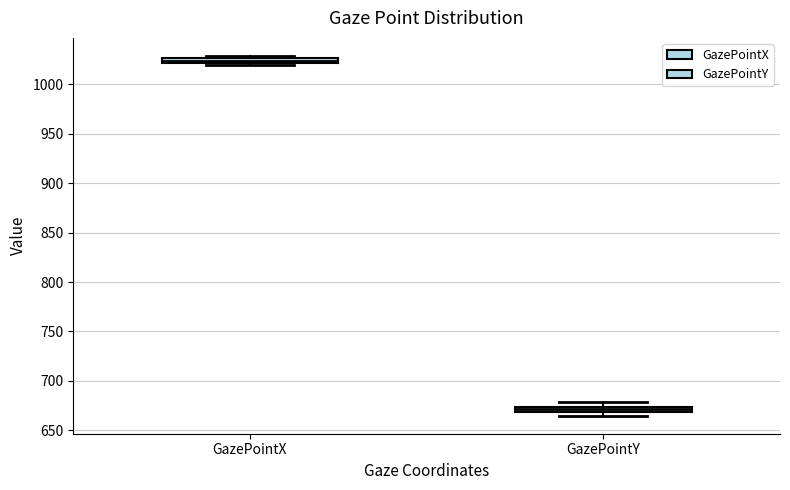

Which box has the highest median line?

GazePointX